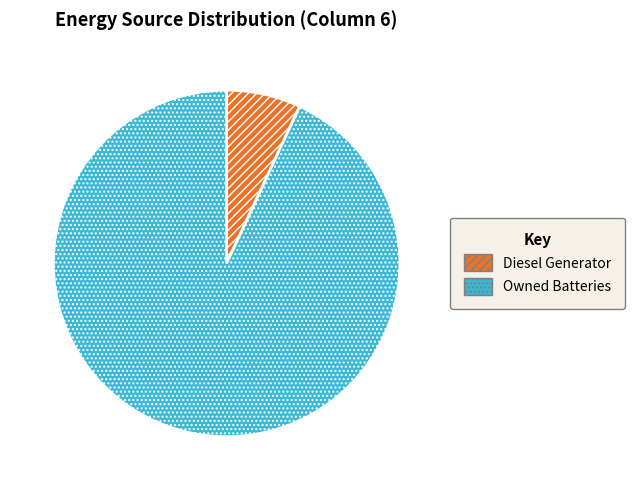

Rank the categories by value from lowest to highest.

Diesel Generator, Owned Batteries